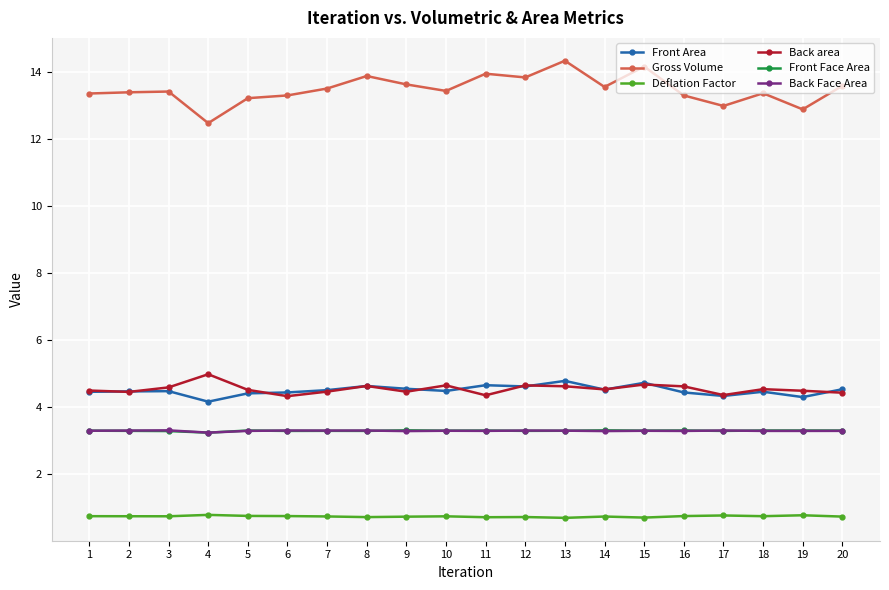

Is the value of Back Face Area at 9 greater than the value of Front Area at 1?

No